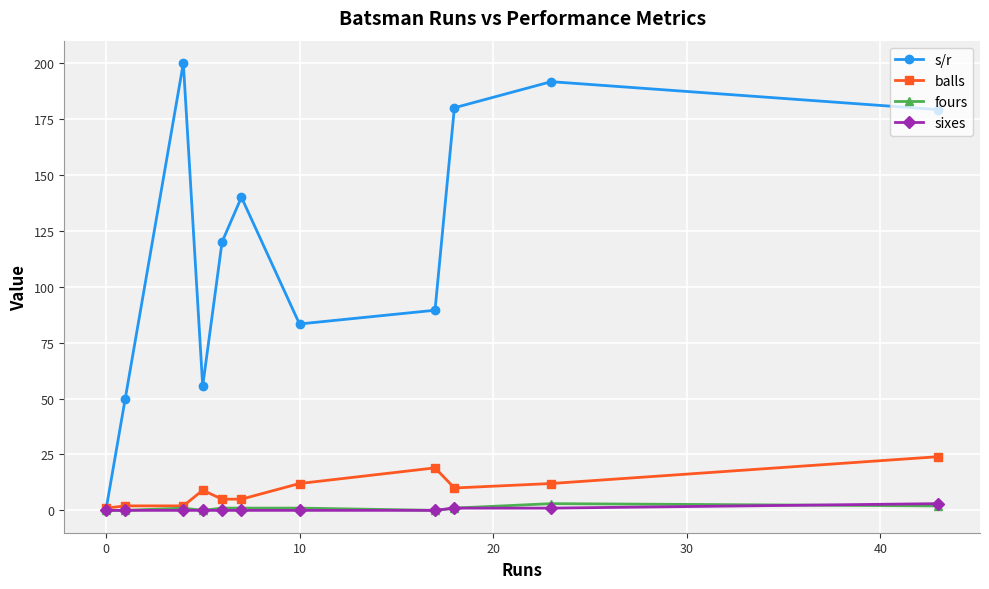

What is the value of the balls point at the 9th from the left?

10.0